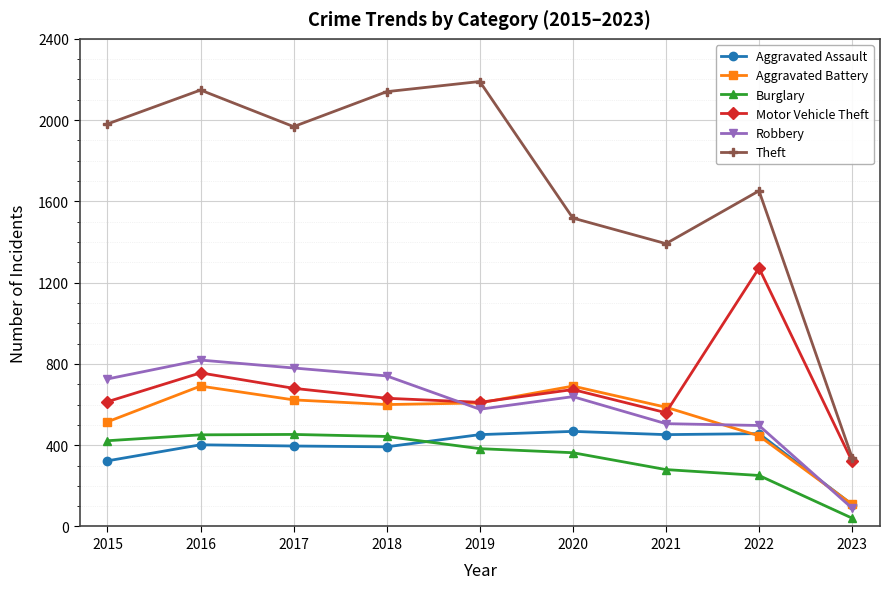

True or false: Robbery has a value of 577 at 2019.

True